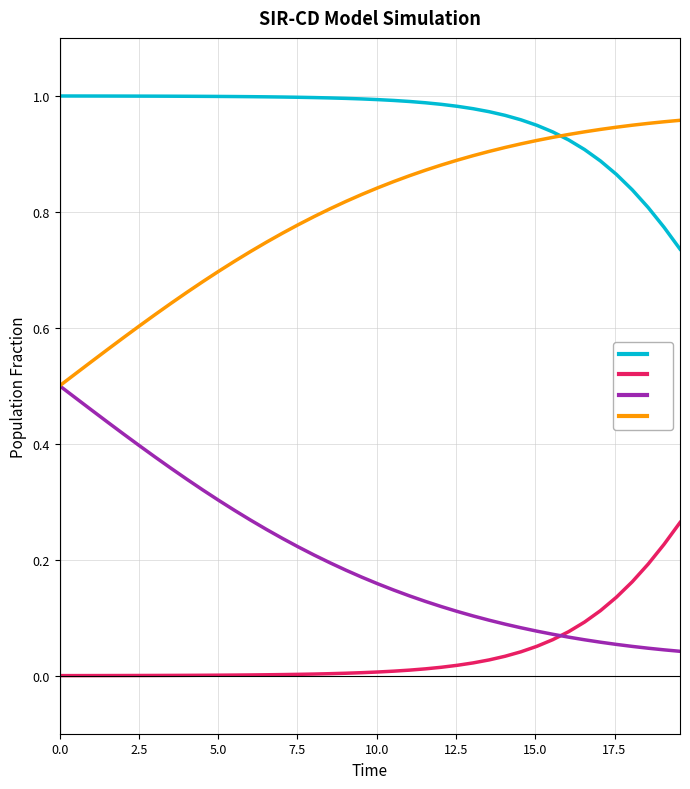

Which series has the largest total across all categories?

S